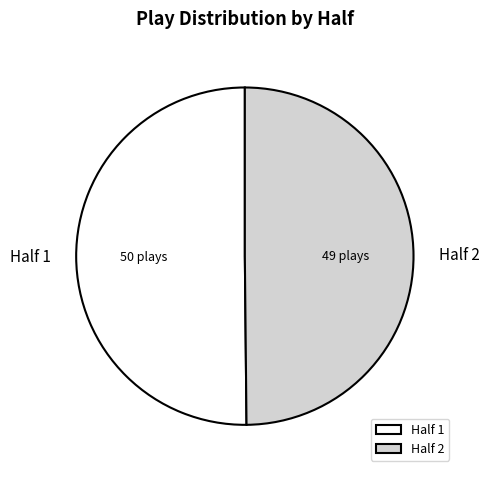

What is the ratio of the value at Half 2 to the value at Half 1?

1.0